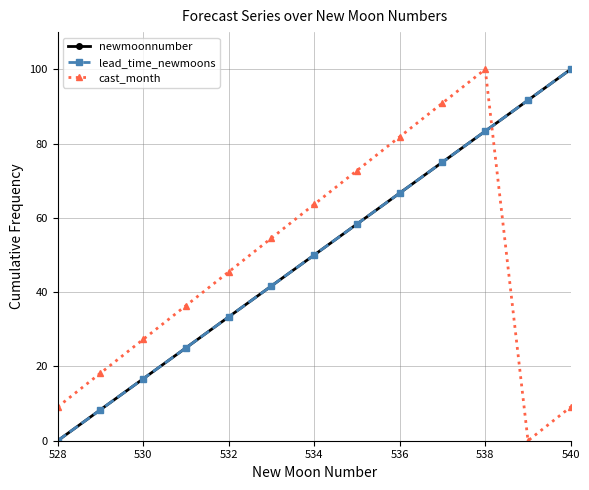

Is this an area chart (filled region under the line)?

No